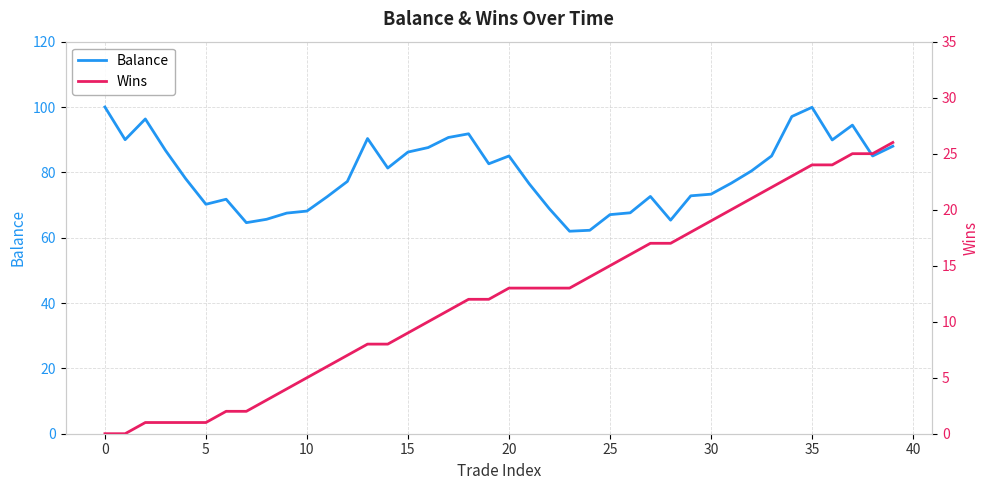

The Wins series shows 46.3 at 39. True or false?

False